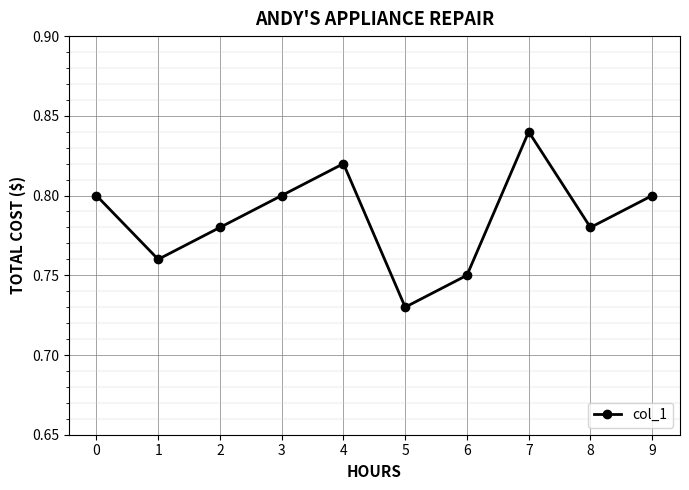

How many points are lower than both their immediate neighbors (excluding endpoints)?

3